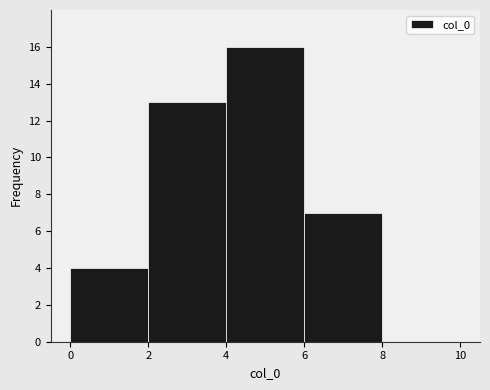

Reading left to right, transcribe this chart: for each bar, give the range it covers on the x-axis and its height. The values are not printed on the chart, so give them approximately, as read against the axis.

0 to 2: 4
2 to 4: 13
4 to 6: 16
6 to 8: 7
8 to 10: 0